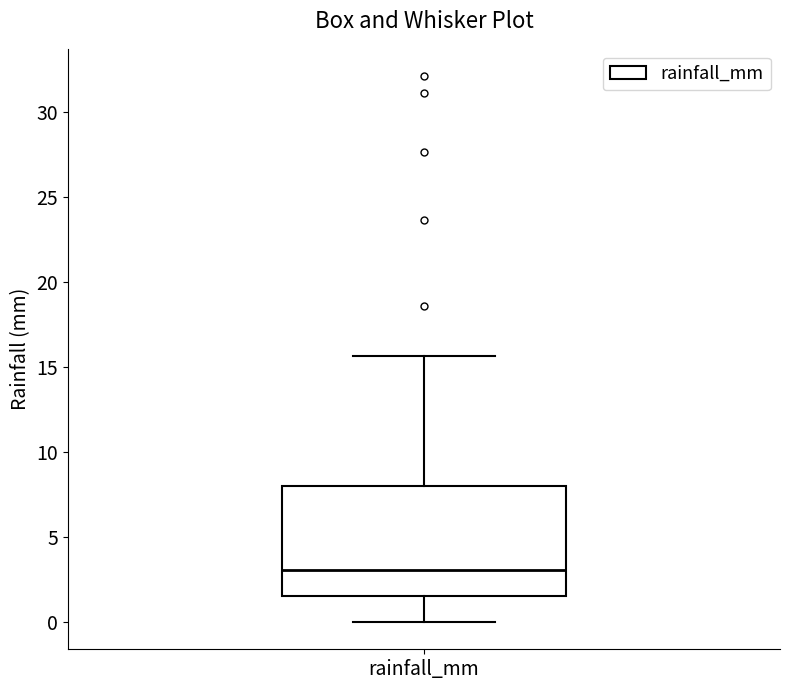

Where does the median line of the box for rainfall_mm sit on the y-axis? The values are not printed on the chart, so give them approximately, as read against the axis.

3.0